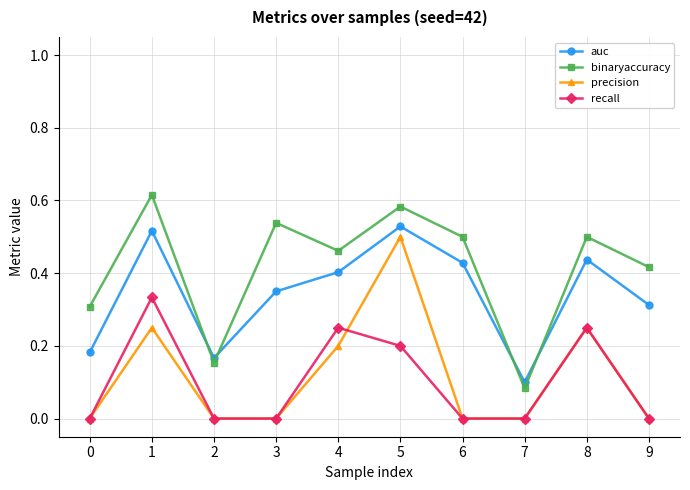

True or false: auc and precision cross at least once.

False